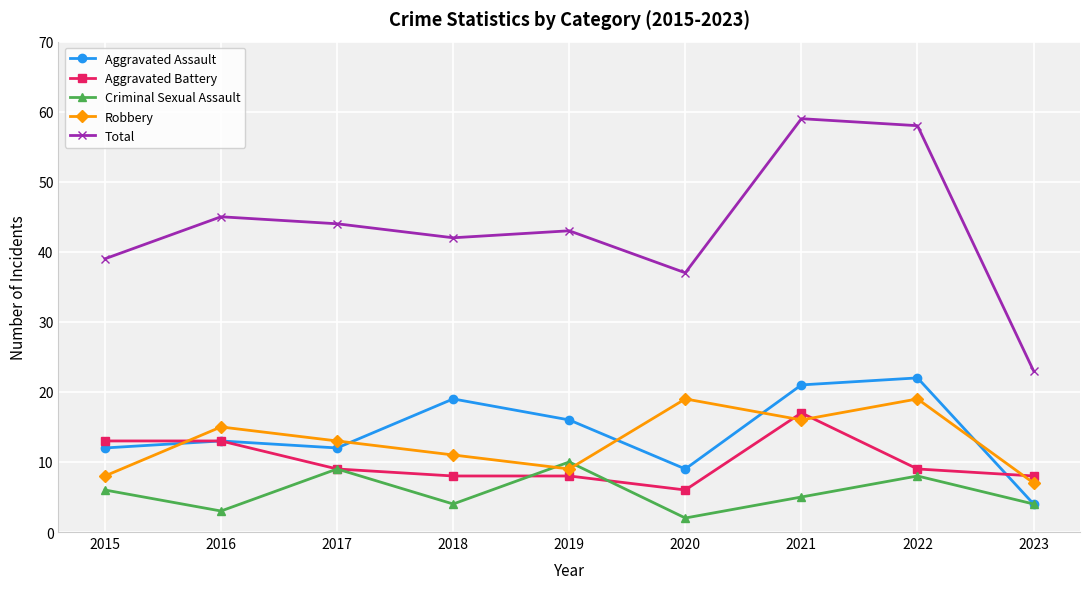

What is the value of the Aggravated Assault point at the 3rd from the left?

12